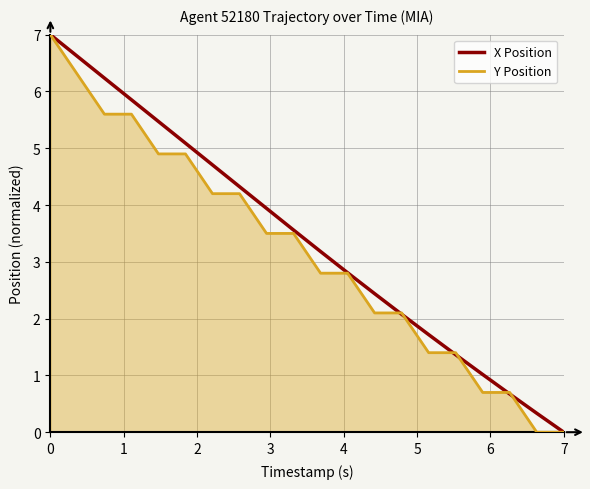

What are all the series names shown in the legend?

X Position, Y Position